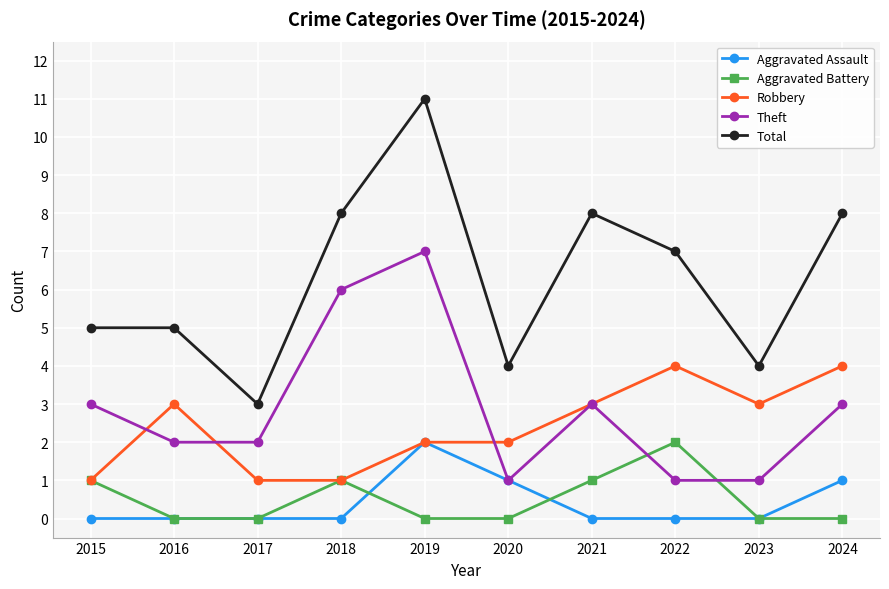

True or false: Theft has more than 0 interior local peaks.

True